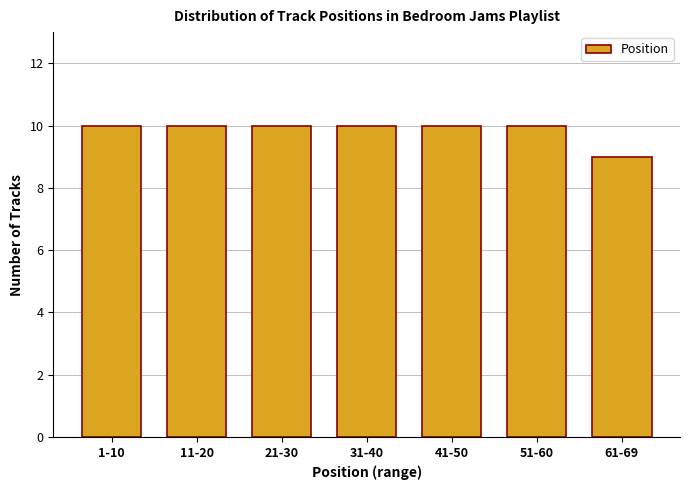

Reading right to left, transcribe all the data shown in this chart.

9	10	10	10	10	10	10